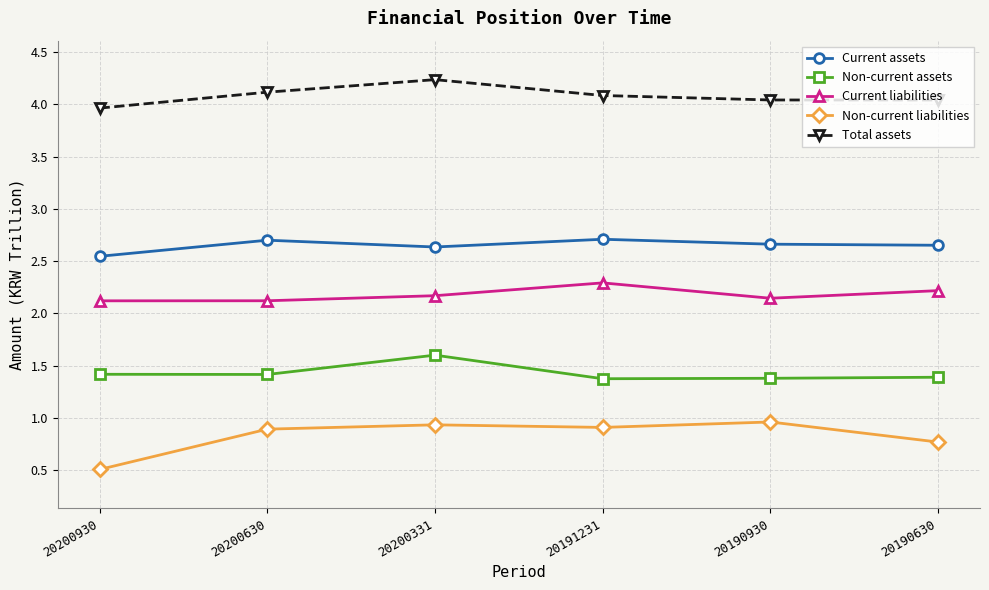

At 20200930, list the series in order from smallest to largest.

Non-current liabilities, Non-current assets, Current liabilities, Current assets, Total assets